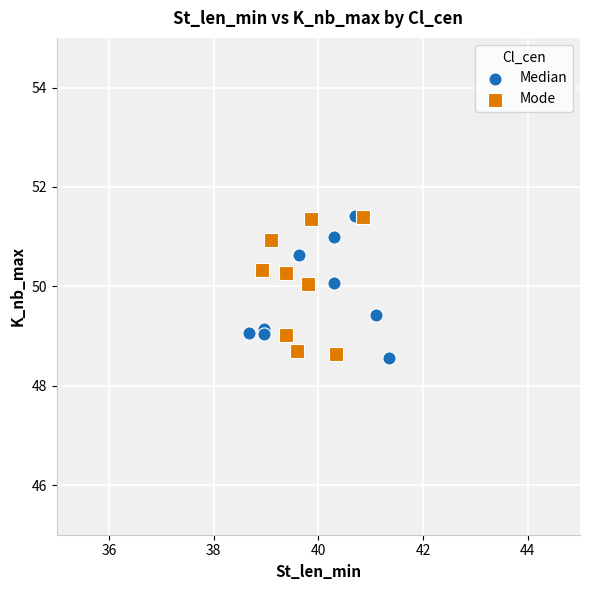

What are all the series names shown in the legend?

Median, Mode